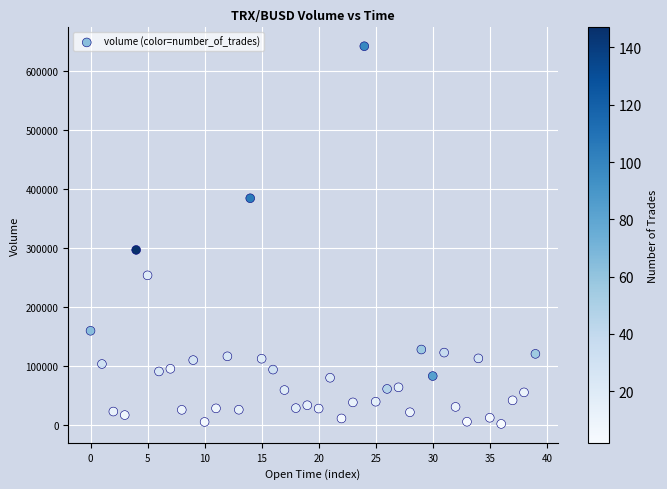

What is the range of Y values (max minus min)?

639331